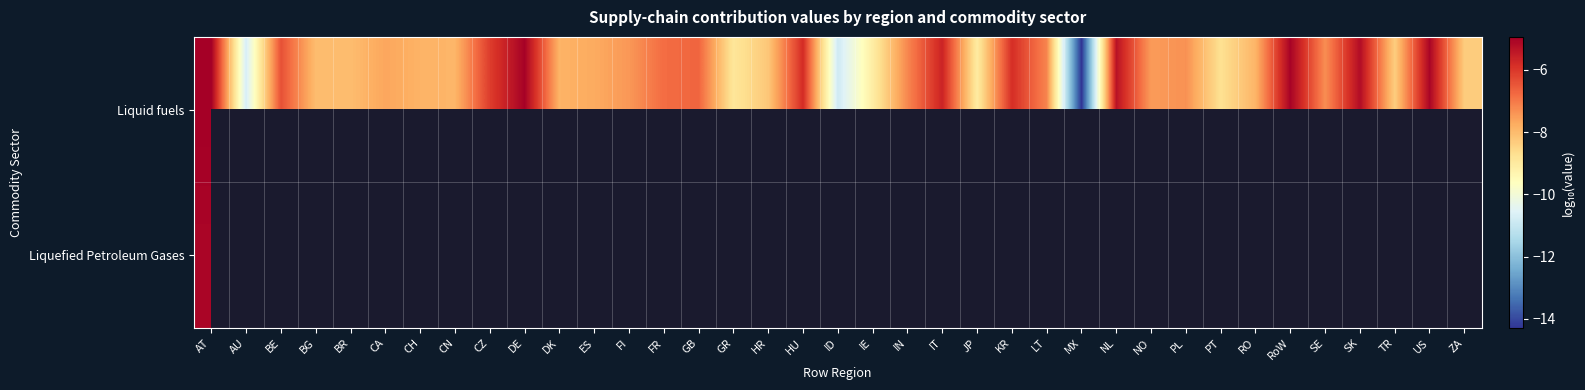

What is the greatest value displayed?

-4.9